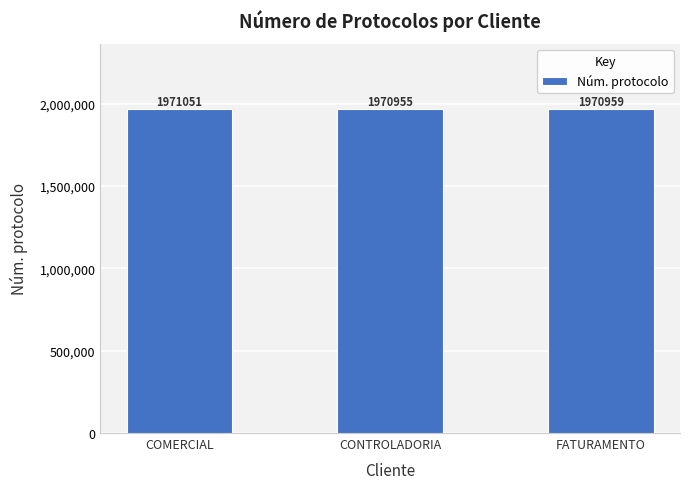

How many values are below 1970959?

1